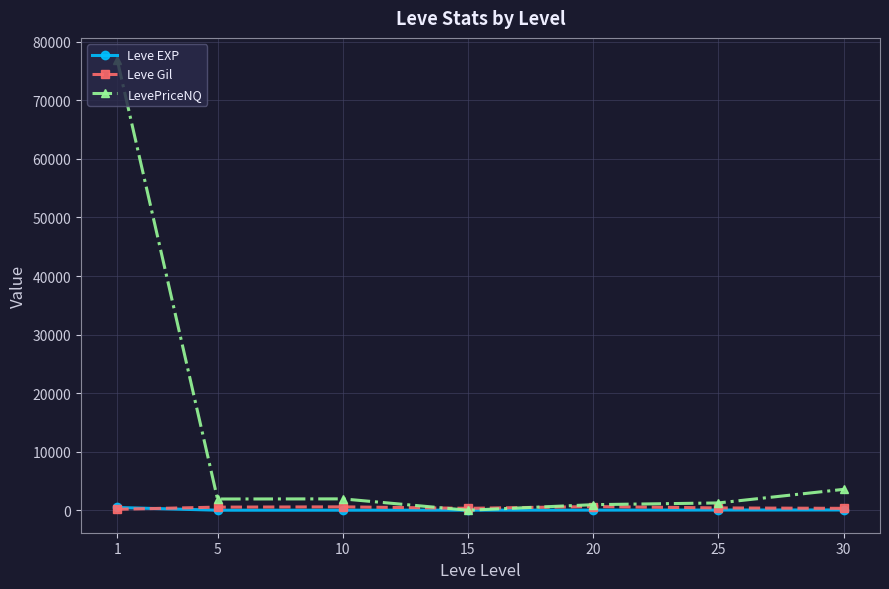

What is the maximum value shown in the chart?

76827.4